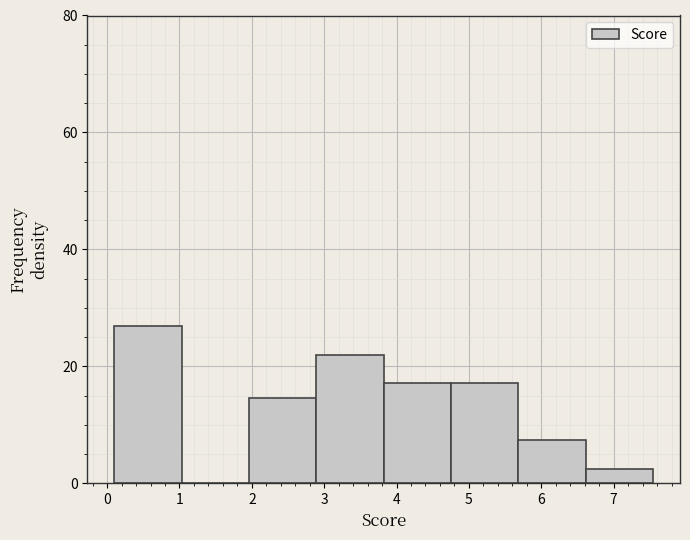

How tall is the bar that spans 4.8 to 5.7 on the x-axis? Neither the bar edges nor the heights are printed on the chart, so give them approximately, as read against the axes.

18